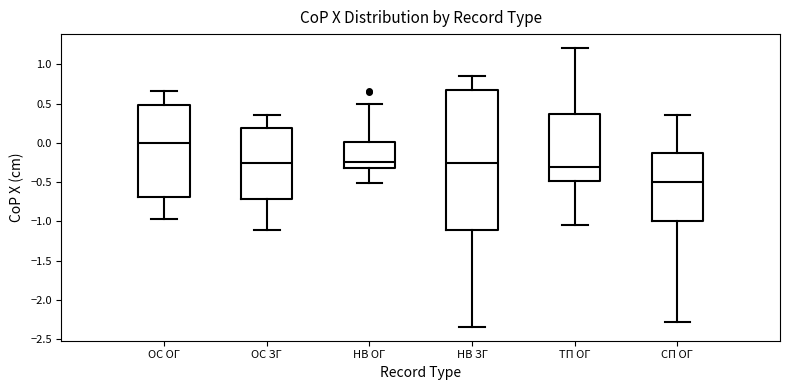

Reading left to right, read every box against the y-axis: the position of its median line, the range the box covers, and the ends of its whiskers. The values are not printed on the chart, so give them approximately, as read against the axis.

ОС ОГ: median 0.00, box -0.70 to 0.50, whiskers -0.95 to 0.65
ОС ЗГ: median -0.25, box -0.70 to 0.20, whiskers -1.10 to 0.35
НВ ОГ: median -0.25, box -0.30 to 0.00, whiskers -0.50 to 0.50
НВ ЗГ: median -0.25, box -1.10 to 0.70, whiskers -2.35 to 0.85
ТП ОГ: median -0.30, box -0.50 to 0.35, whiskers -1.05 to 1.20
СП ОГ: median -0.50, box -1.00 to -0.15, whiskers -2.30 to 0.35